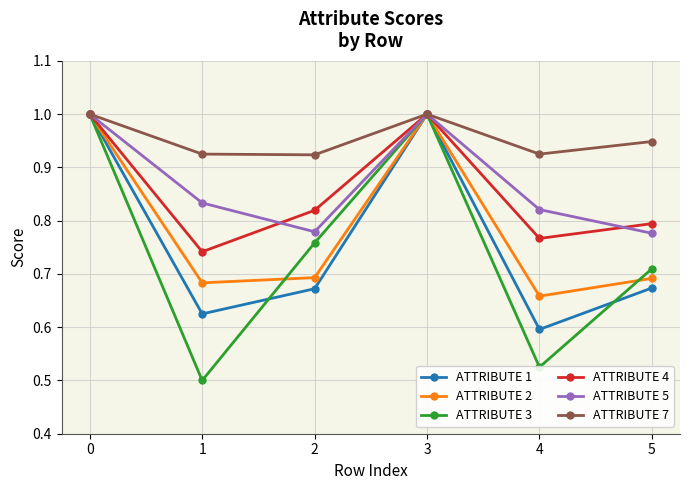

Which series has the largest total across all categories?

ATTRIBUTE 7